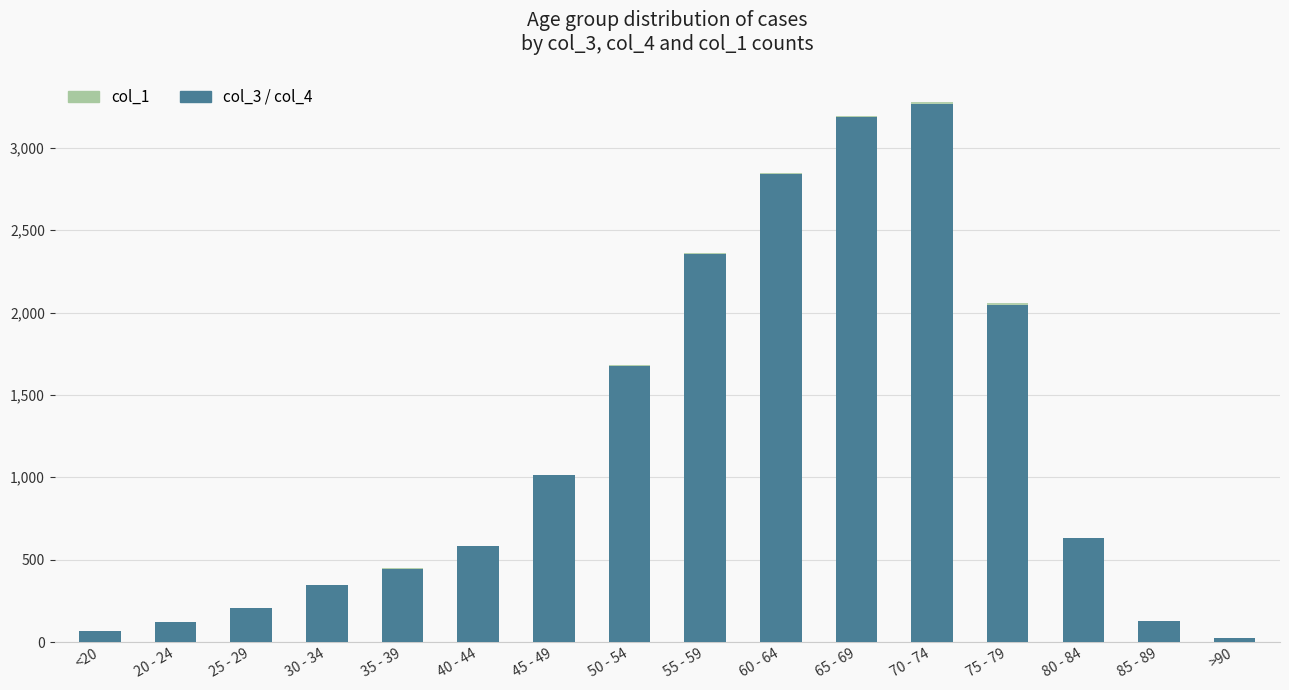

Count the number of data series in this chart.

3